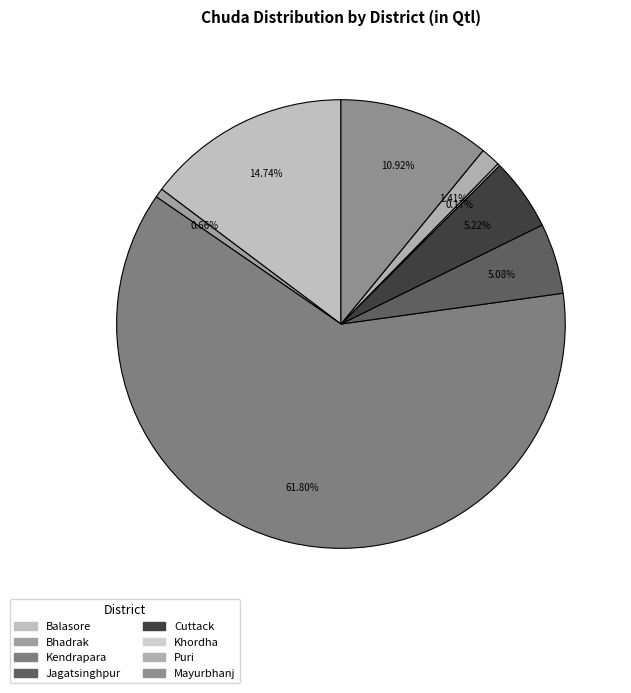

To the nearest percent, what is the combined percentage of Bhadrak and Mayurbhanj?

12%